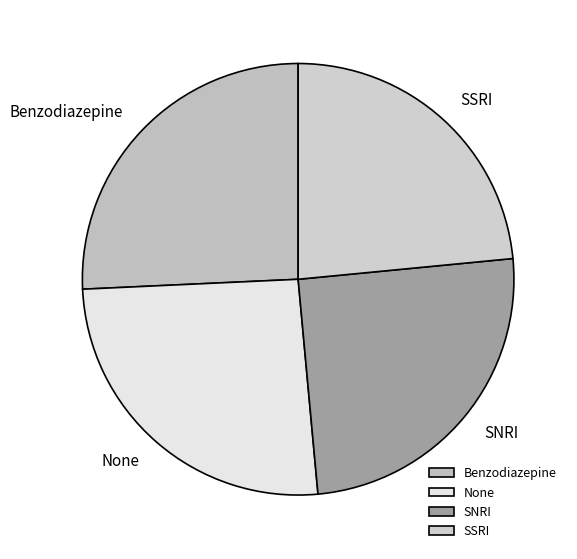

What is the smallest slice in the pie chart?

SSRI